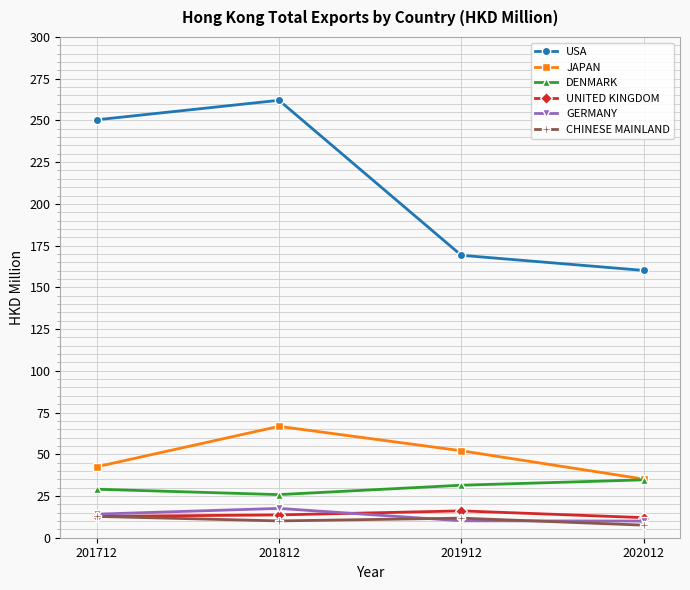

Where does the DENMARK series first go above 31?

201912